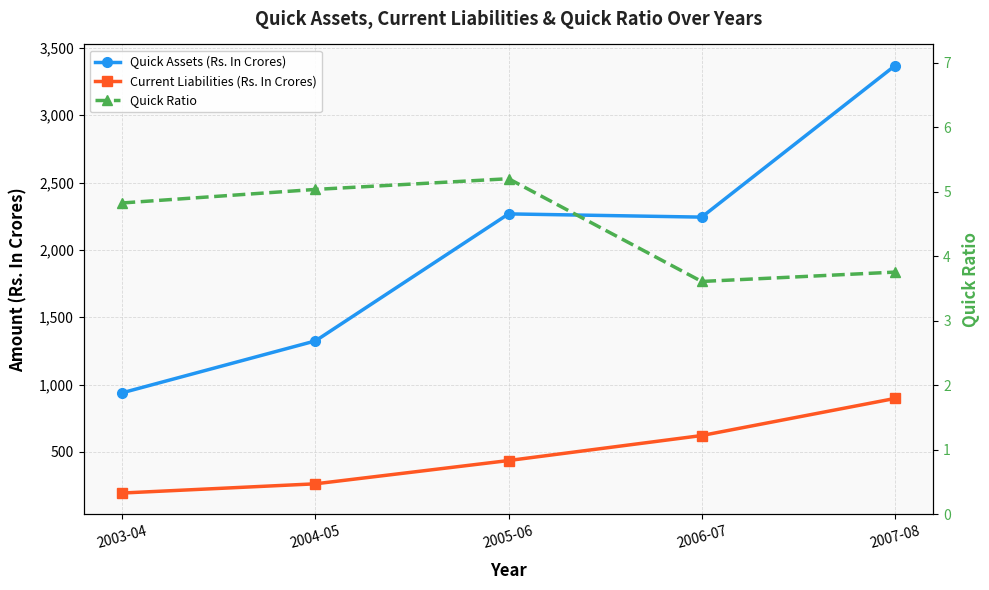

What is the difference between the second highest and second lowest values in the Quick Ratio series?

1.3